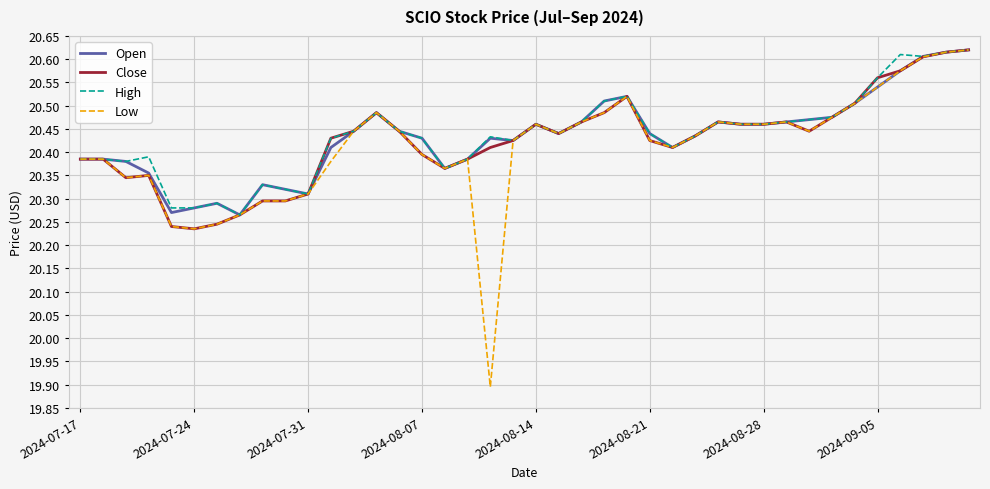

What is the minimum value shown in the chart?

19.9